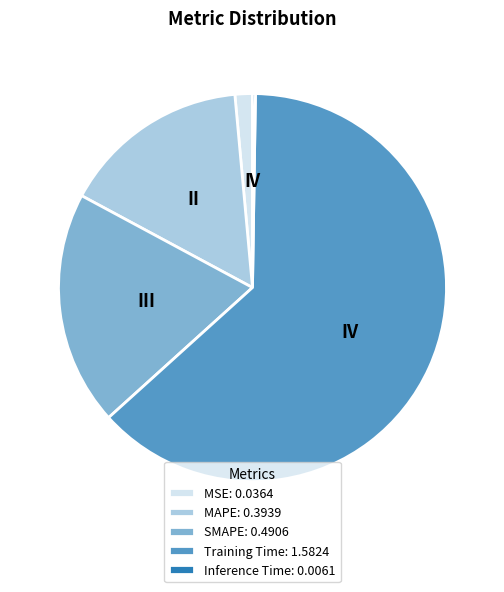

The MAPE slice represents 16% of the pie. True or false?

True